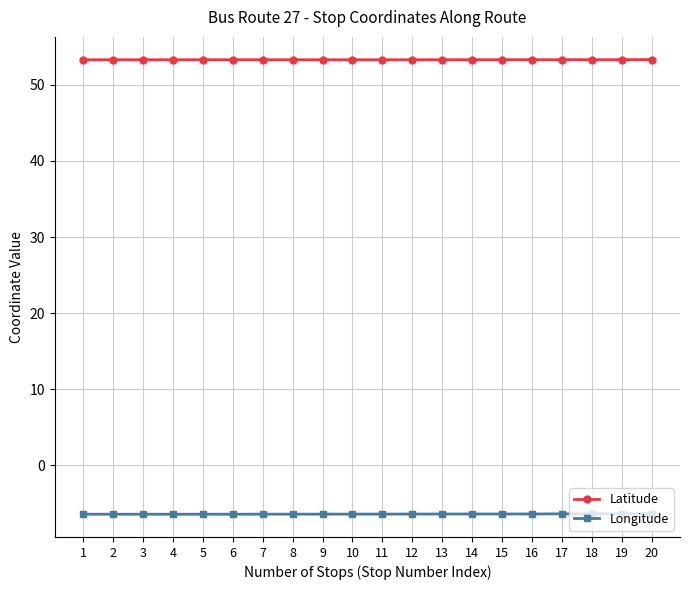

What is the lowest value of the Longitude series?

-6.4